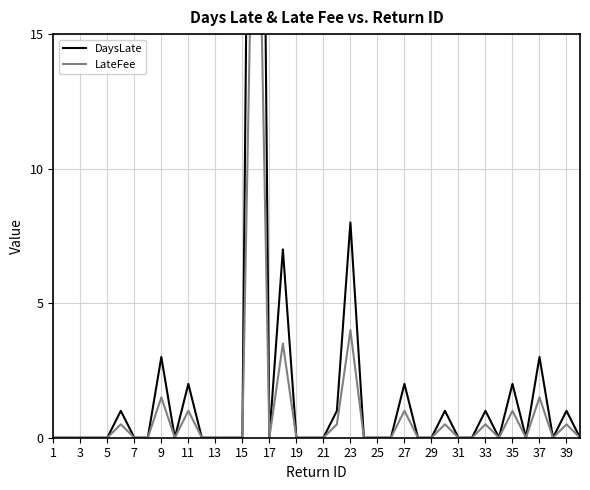

What are all the series names shown in the legend?

DaysLate, LateFee